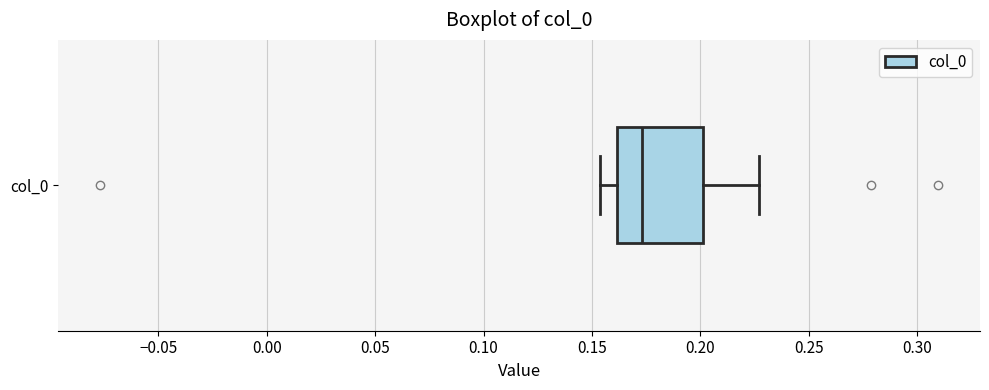

Where is the left edge of the box for col_0 on the x-axis? The values are not printed on the chart, so give them approximately, as read against the axis.

0.160